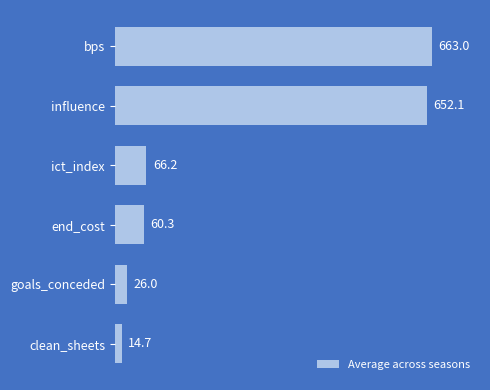

What is the greatest value displayed?

663.0